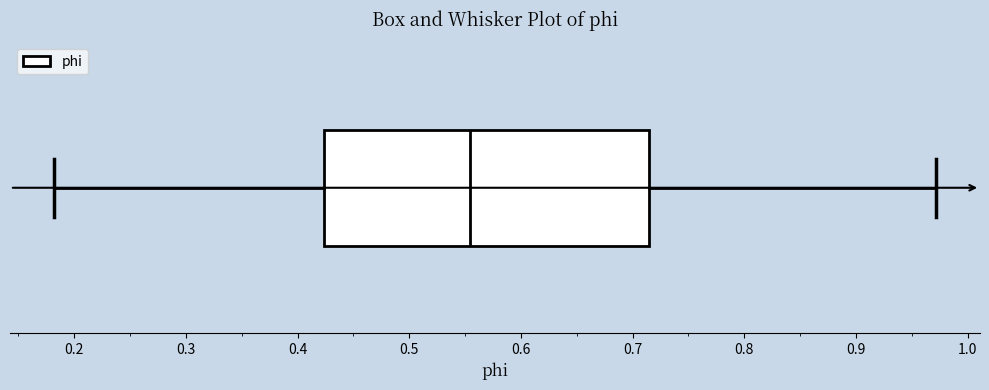

Transcribe this box plot: give where the median line is, the range the box spans, and where the two whiskers end, as read against the x-axis. The values are not printed on the chart, so give them approximately, as read against the axis.

median 0.55, box 0.42 to 0.71, whiskers 0.18 to 0.97